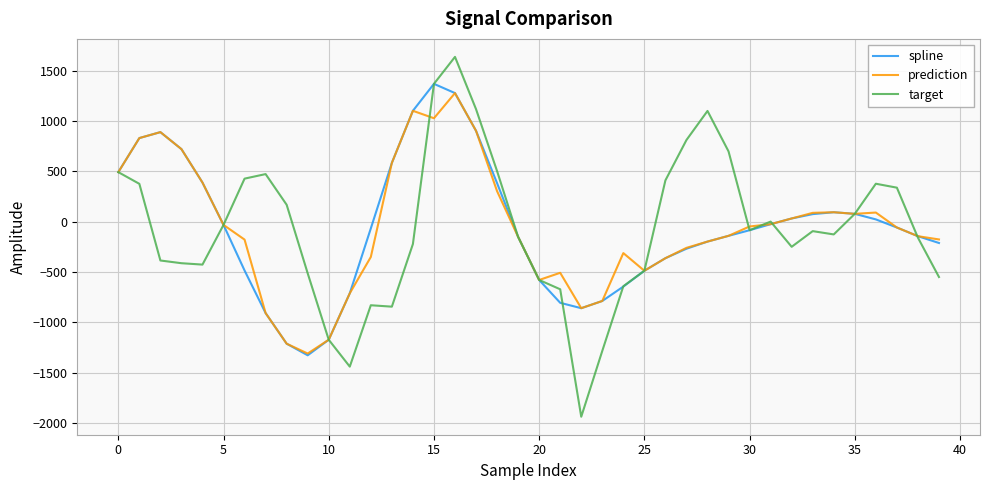

What is the minimum value shown in the chart?

-1936.1